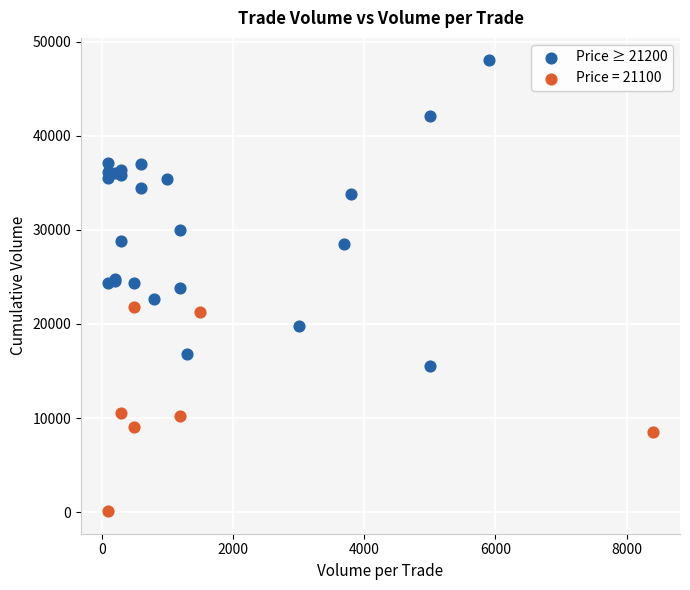

Which series reaches the minimum Y coordinate?

Price = 21100